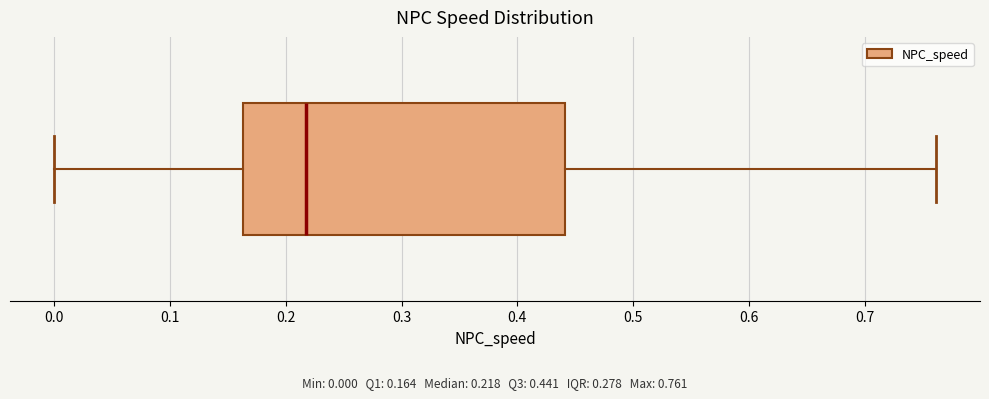

Transcribe this box plot: give where the median line is, the range the box spans, and where the two whiskers end, as read against the x-axis. The values are not printed on the chart, so give them approximately, as read against the axis.

median 0.22, box 0.16 to 0.44, whiskers 0.00 to 0.76